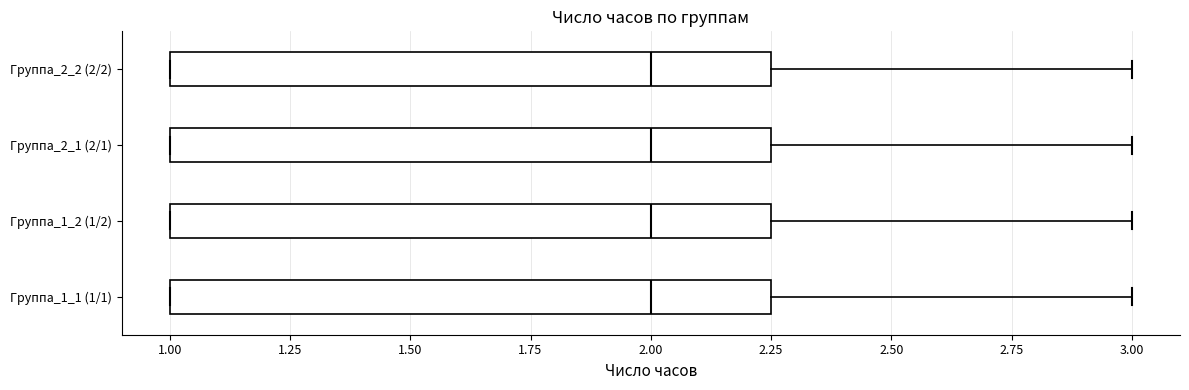

Reading bottom to top, read every box against the x-axis: the position of its median line, the range the box covers, and the ends of its whiskers. The values are not printed on the chart, so give them approximately, as read against the axis.

Группа_1_1 (1/1): median 2.00, box 1.00 to 2.25, whiskers 1.00 to 3.00
Группа_1_2 (1/2): median 2.00, box 1.00 to 2.25, whiskers 1.00 to 3.00
Группа_2_1 (2/1): median 2.00, box 1.00 to 2.25, whiskers 1.00 to 3.00
Группа_2_2 (2/2): median 2.00, box 1.00 to 2.25, whiskers 1.00 to 3.00